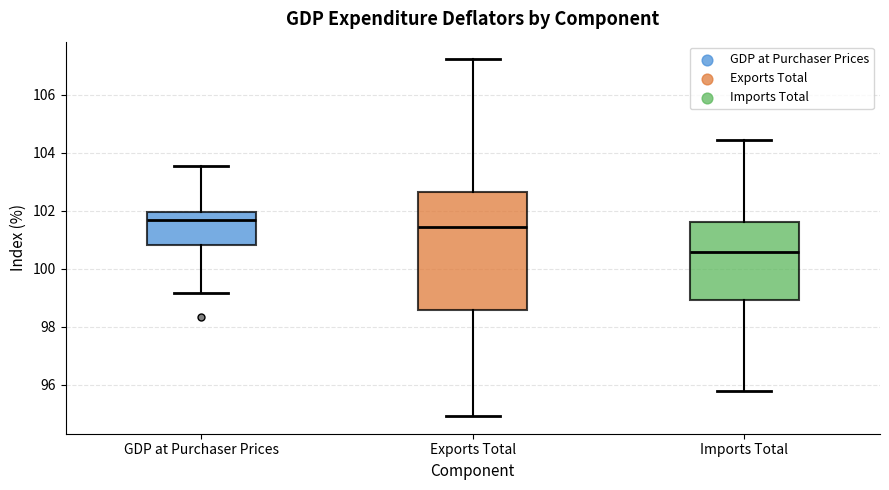

Which box has the lowest median line?

Imports Total